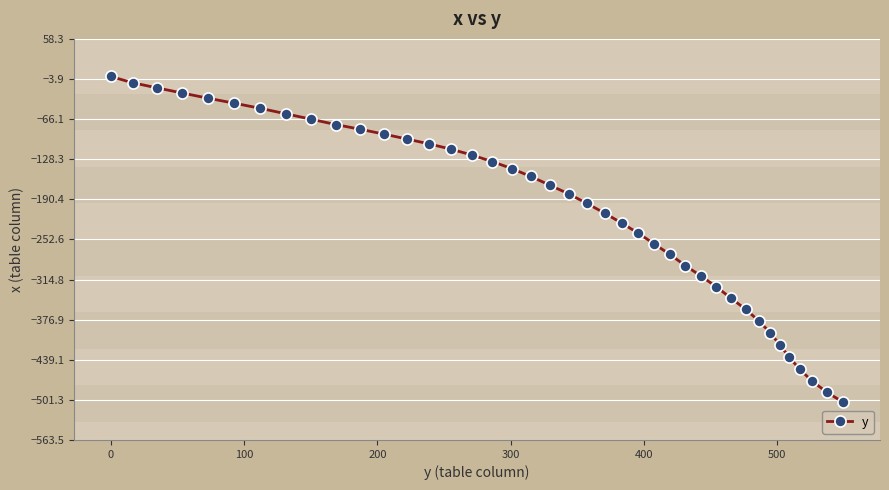

How many lines are shown in the chart?

1